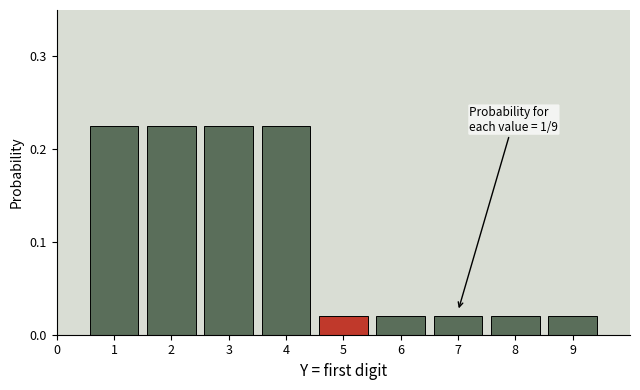

Is it true that the value at 2 is 0.1?

False